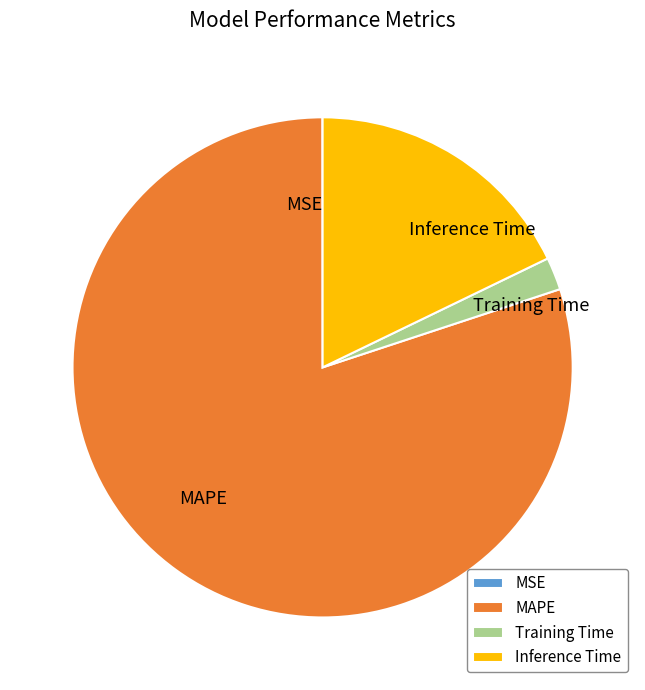

Which slice is the largest?

MAPE